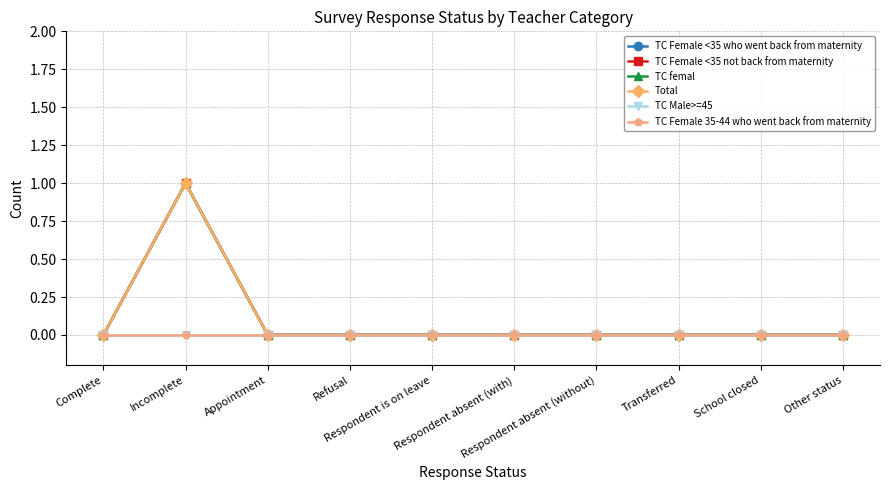

Is this an area chart (filled region under the line)?

No